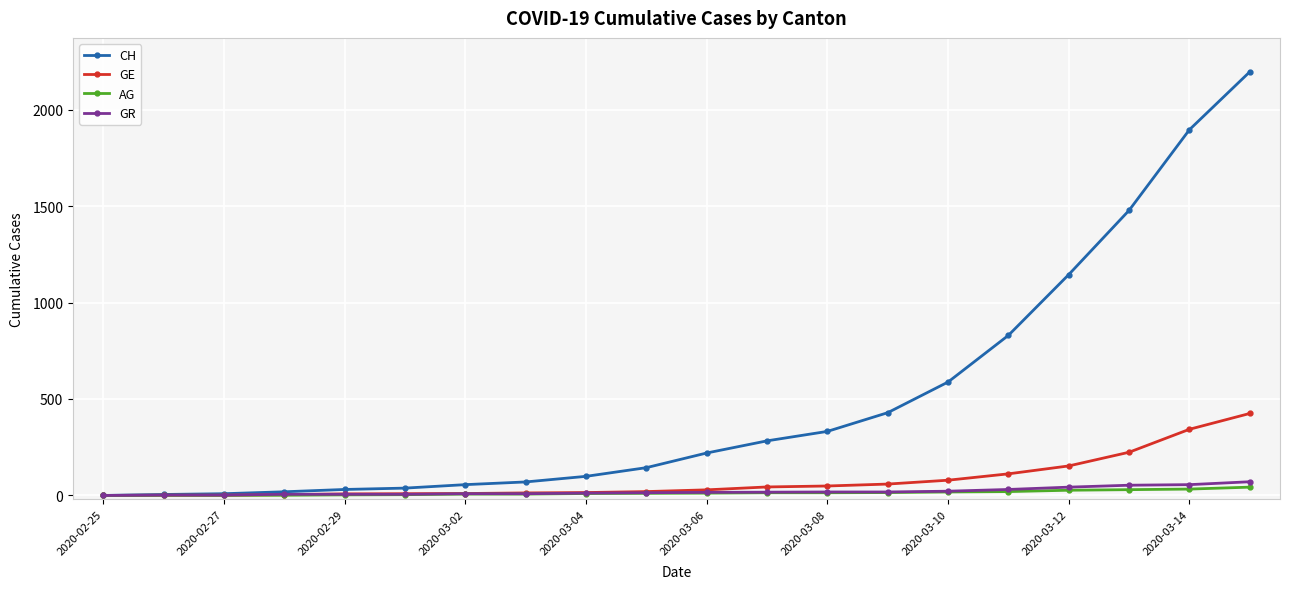

Which series has the widest spread of values?

CH